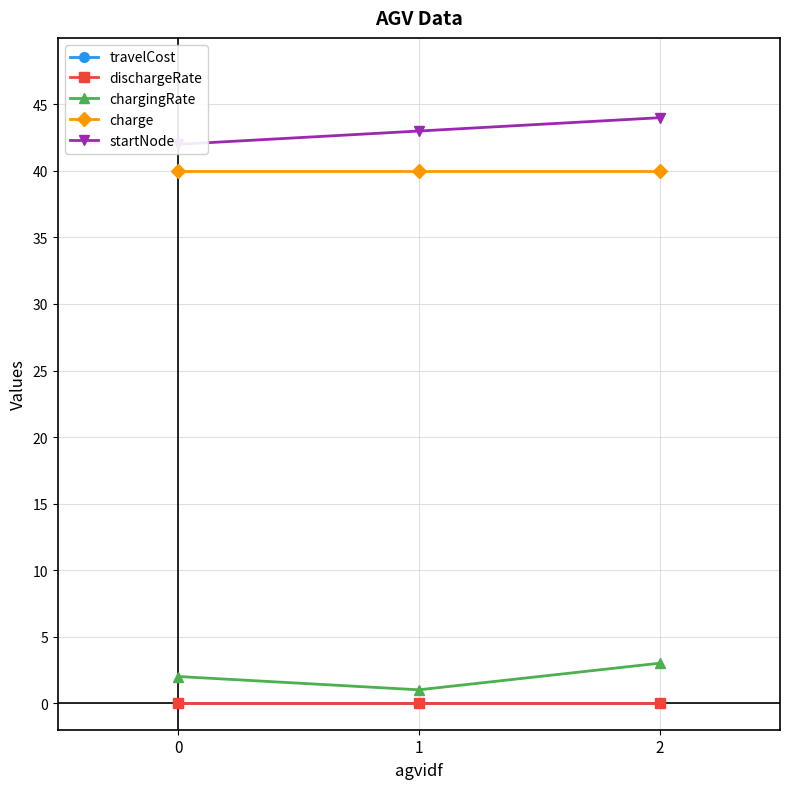

At which category does the chart reach its peak across all series?

2